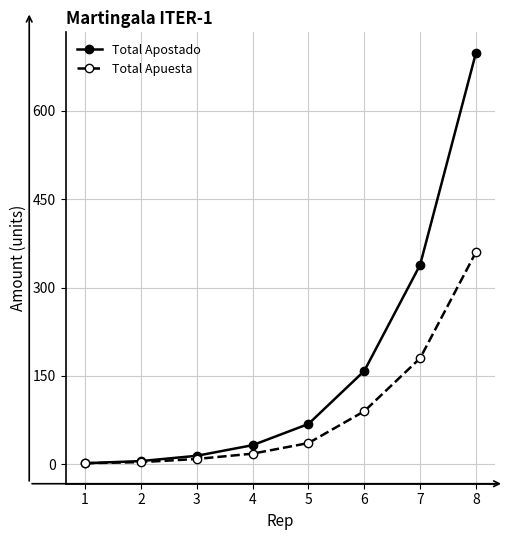

The Total Apostado series shows 32.4 at 4. True or false?

True